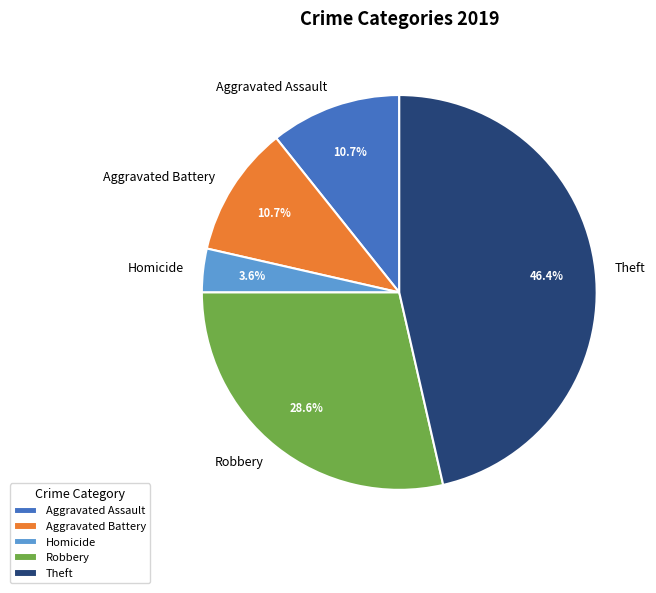

Is there a majority slice in this chart?

No